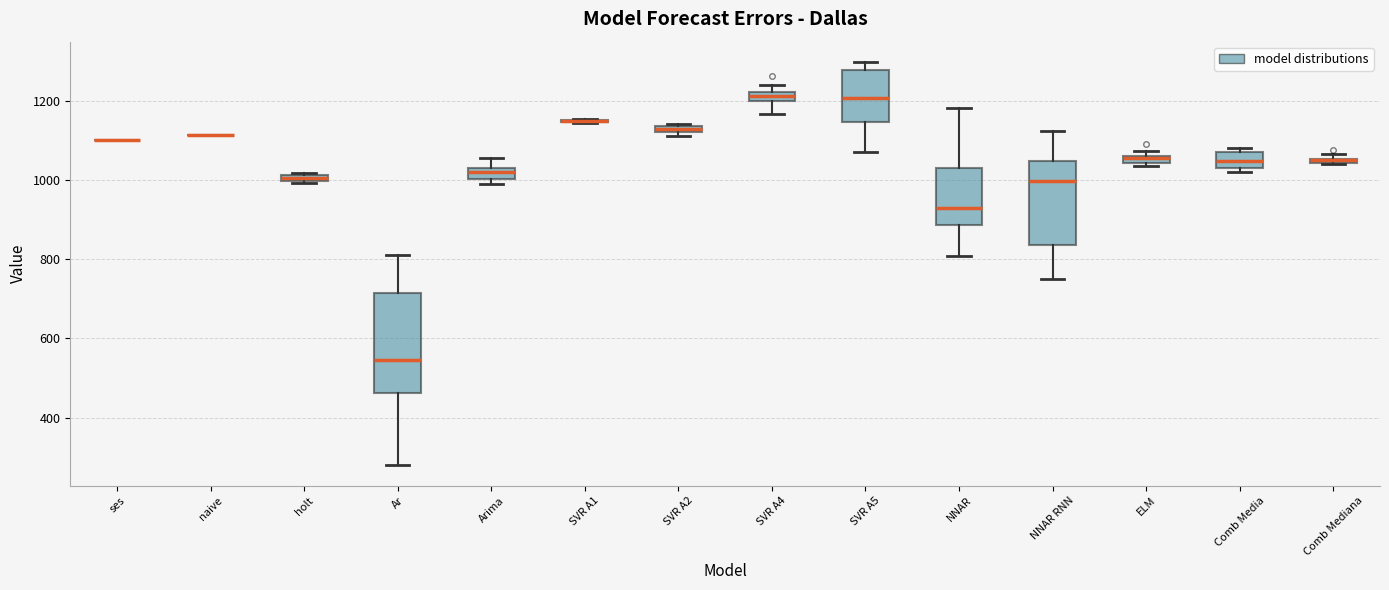

Comparing the boxes themselves (not the whiskers), which one is the tallest?

Ar